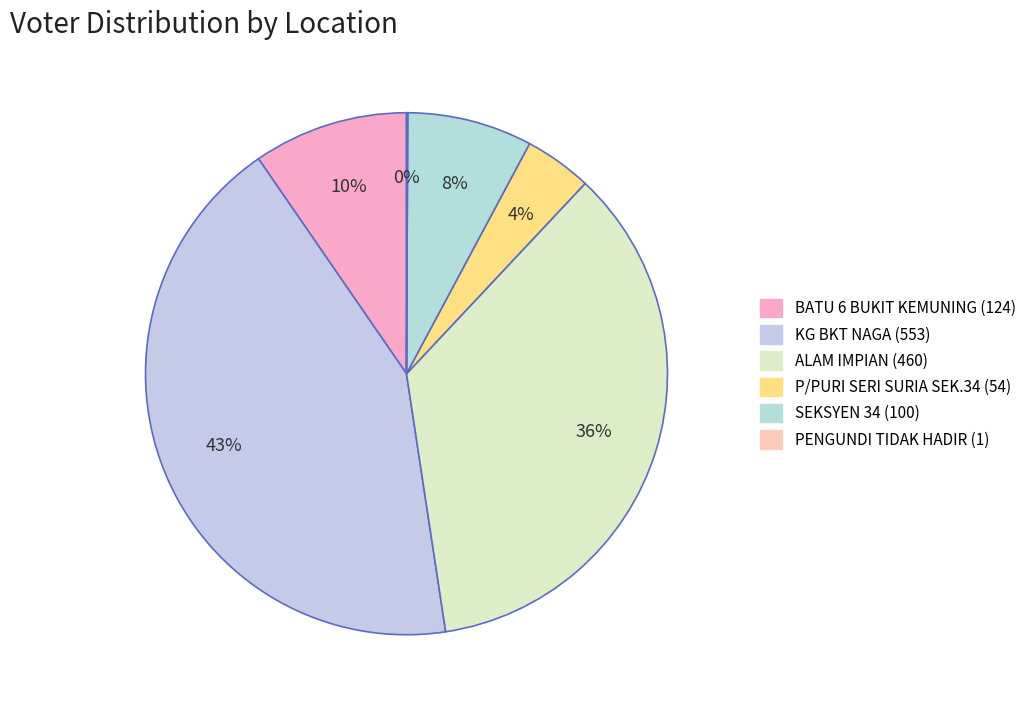

What percentage is the P/PURI SERI SURIA SEK.34 (54) slice, to the nearest percent?

4%